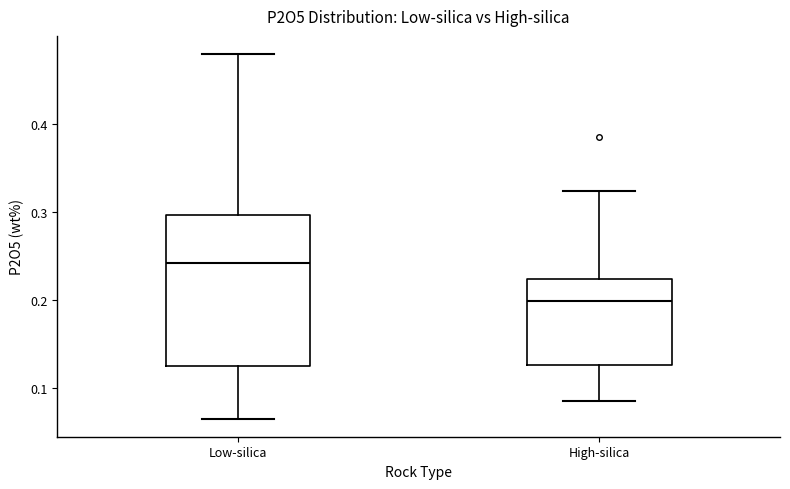

Reading left to right, read every box against the y-axis: the position of its median line, the range the box covers, and the ends of its whiskers. The values are not printed on the chart, so give them approximately, as read against the axis.

Low-silica: median 0.24, box 0.13 to 0.30, whiskers 0.07 to 0.48
High-silica: median 0.20, box 0.13 to 0.22, whiskers 0.09 to 0.32